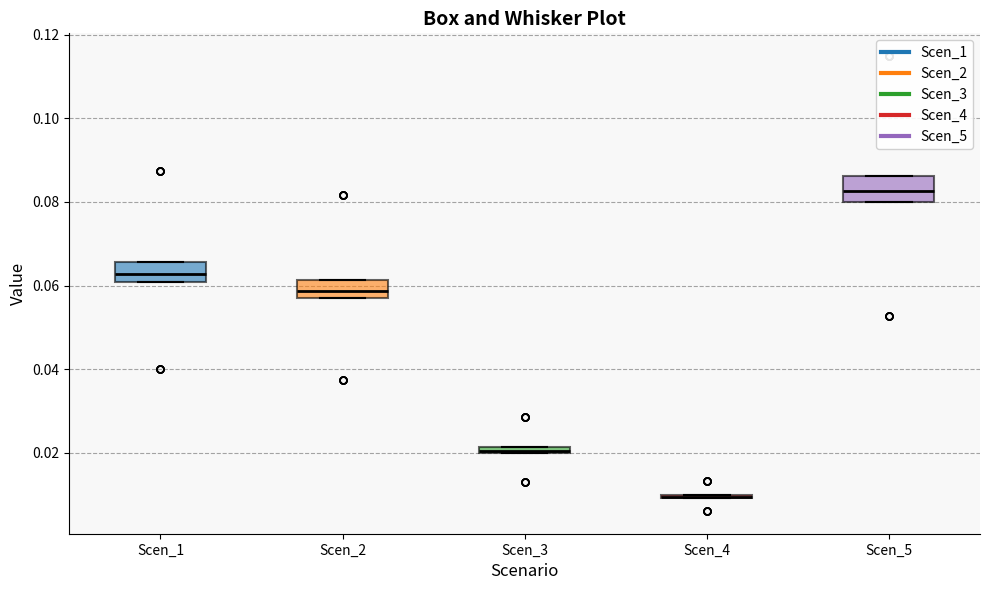

Where does the median line of the box for Scen_5 sit on the y-axis? The values are not printed on the chart, so give them approximately, as read against the axis.

0.082